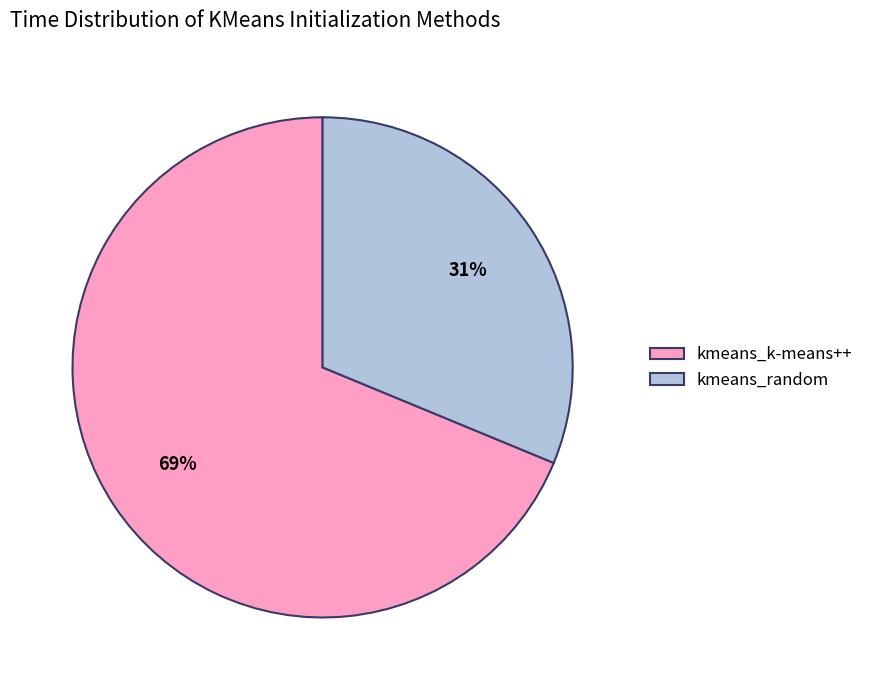

The kmeans_k-means++ slice represents 69% of the pie. True or false?

True